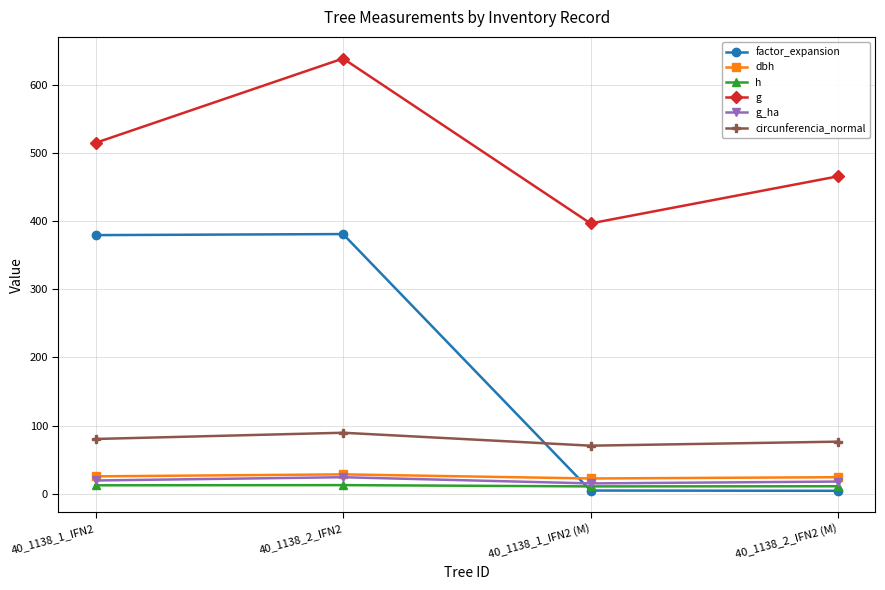

True or false: g and factor_expansion intersect in this chart.

False